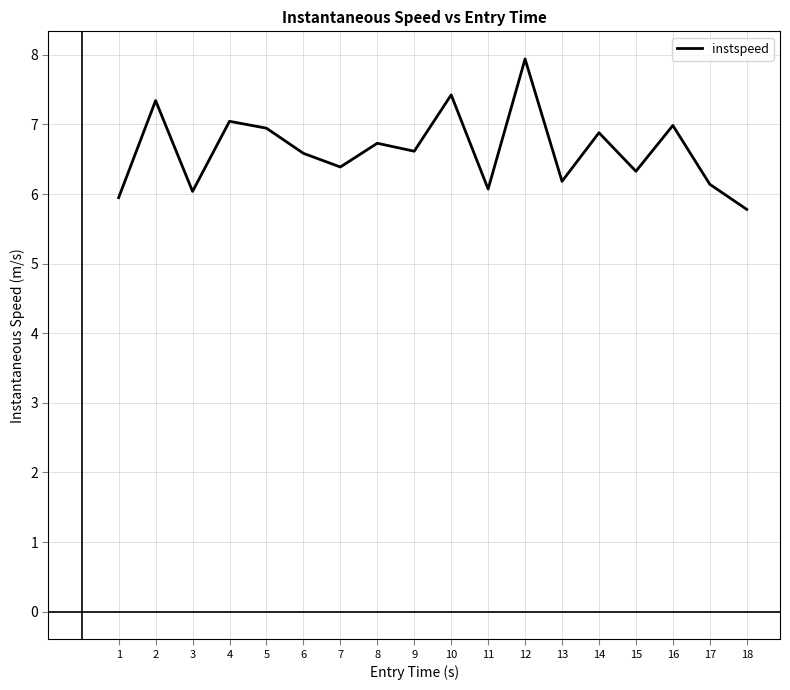

What is the ratio of the value at 2 to the value at 4?

1.0